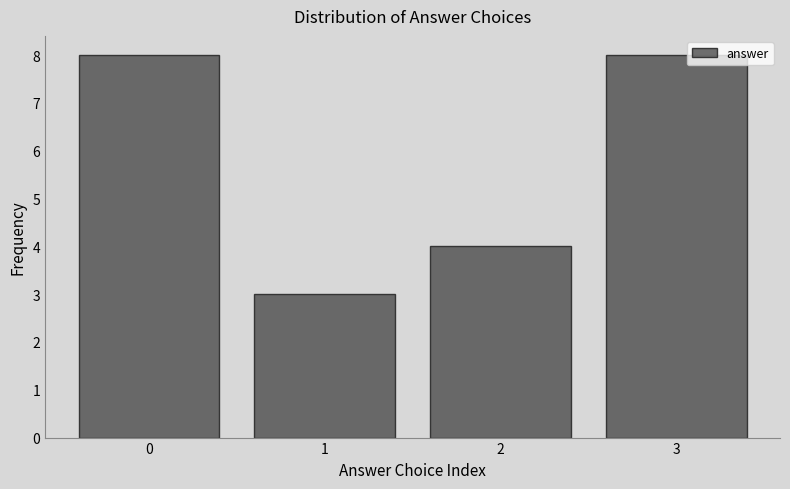

Reading left to right, list all the values displayed in this chart.

0=8	1=3	2=4	3=8